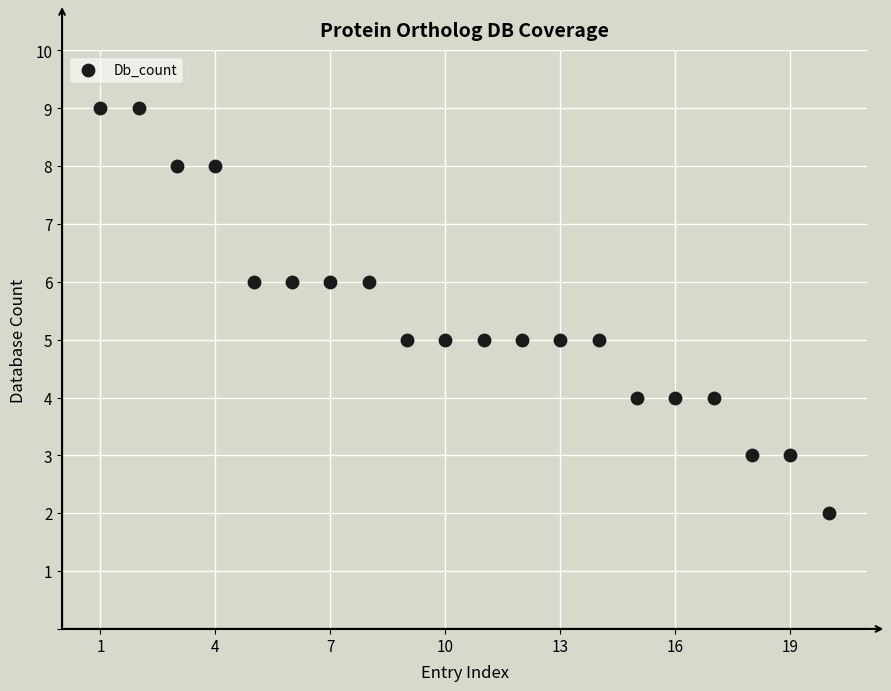

What is the range of Y values (max minus min)?

7